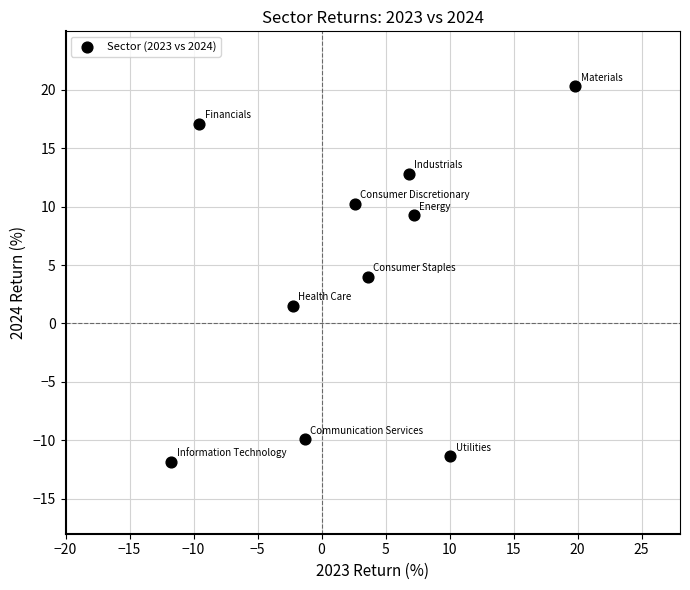

What is the average Y value?

4.2